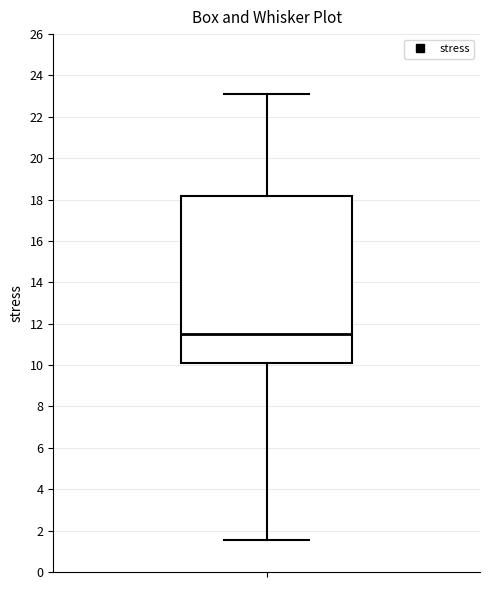

Where is the lower edge of the box on the y-axis? The values are not printed on the chart, so give them approximately, as read against the axis.

10.0